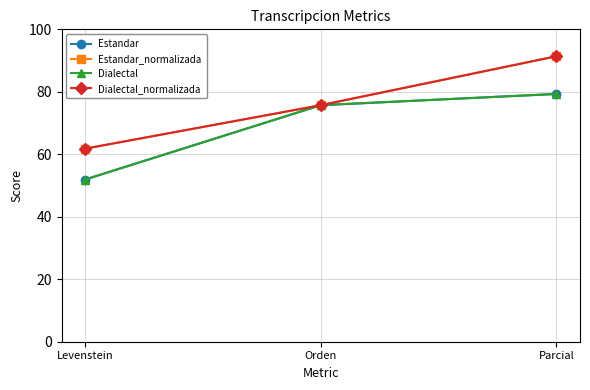

Rank the series by their maximum value, from highest to lowest.

Estandar_normalizada, Dialectal_normalizada, Estandar, Dialectal